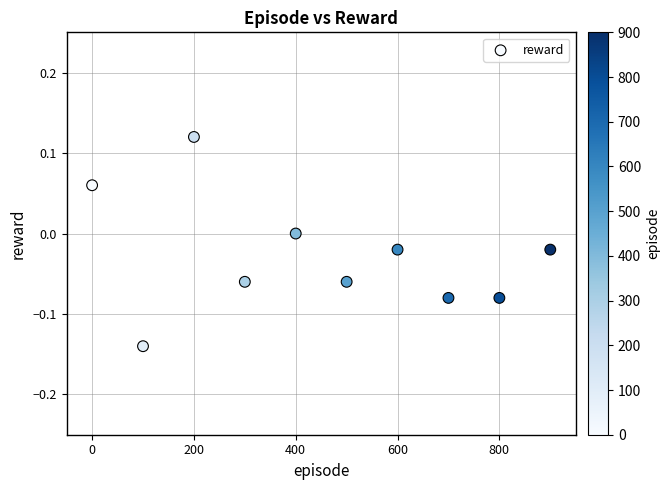

What is the average X value?

450.0